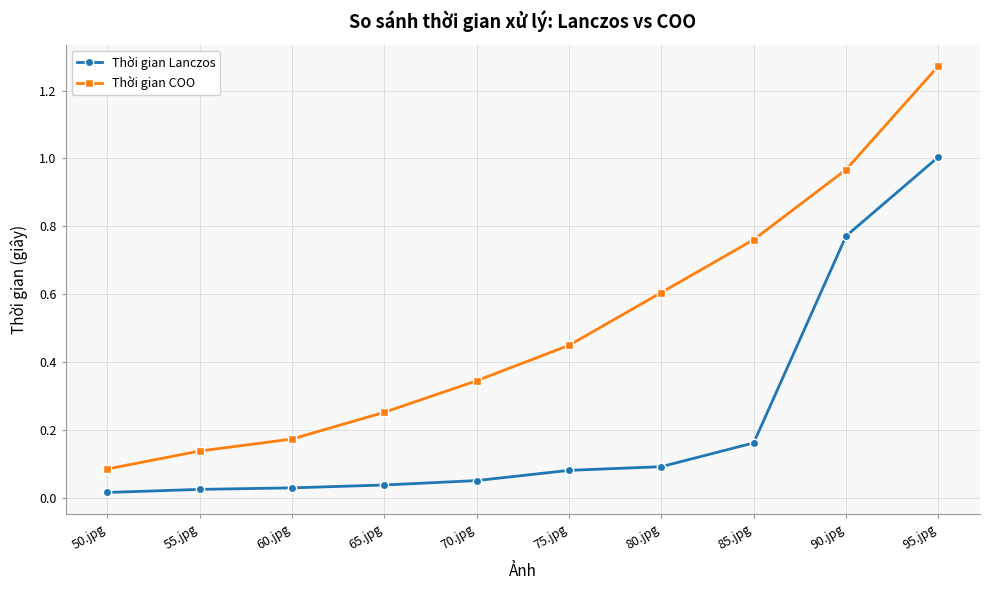

Where is Thời gian COO nearest to the value 0?

50.jpg